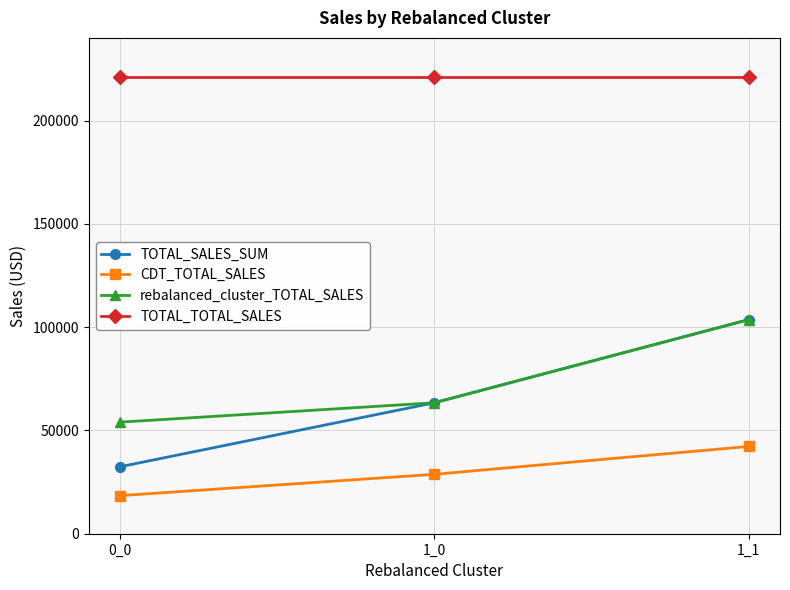

Count the number of categories in the chart.

3